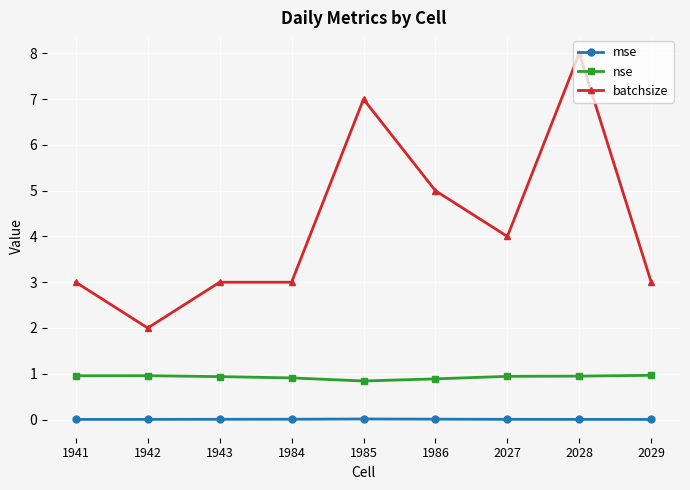

What is the value of the batchsize point at the 7th from the left?

4.0